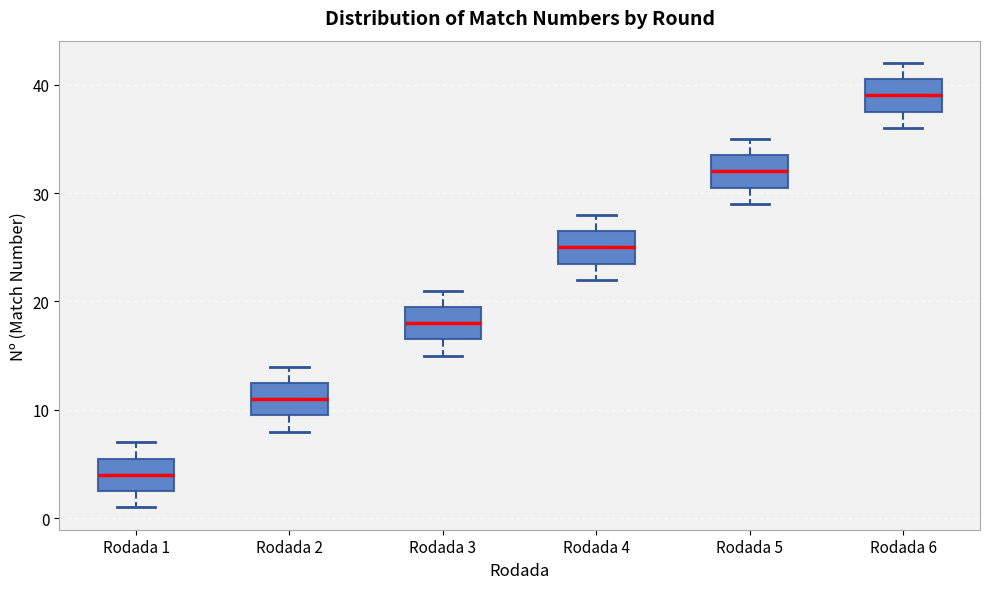

Reading left to right, transcribe this box plot: for each box, give where its median line is, the range the box spans, and where its two whiskers end, as read against the y-axis. The values are not printed on the chart, so give them approximately, as read against the axis.

Rodada 1: median 4, box 3 to 6, whiskers 1 to 7
Rodada 2: median 11, box 10 to 13, whiskers 8 to 14
Rodada 3: median 18, box 17 to 20, whiskers 15 to 21
Rodada 4: median 25, box 24 to 27, whiskers 22 to 28
Rodada 5: median 32, box 31 to 34, whiskers 29 to 35
Rodada 6: median 39, box 38 to 41, whiskers 36 to 42